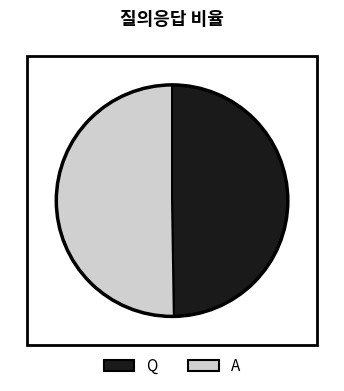

Combined, do A and Q account for over 50%?

Yes